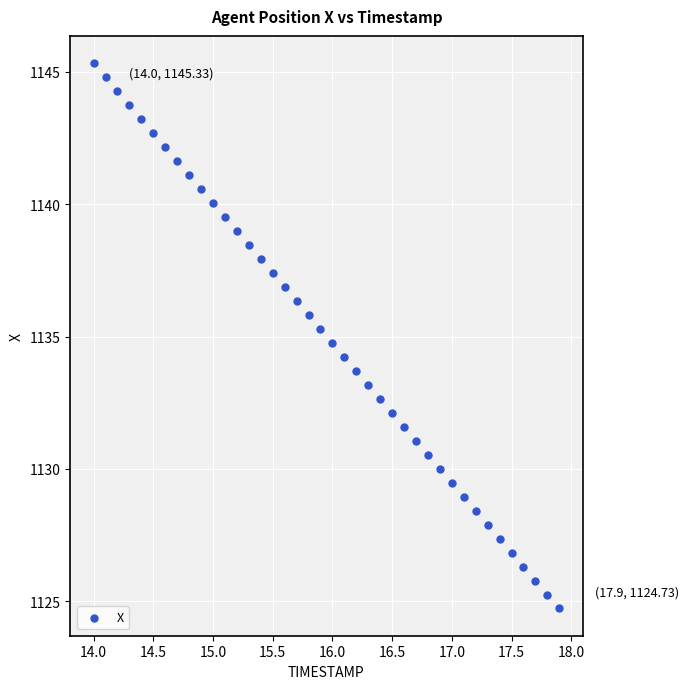

What is the range of Y values (max minus min)?

20.6